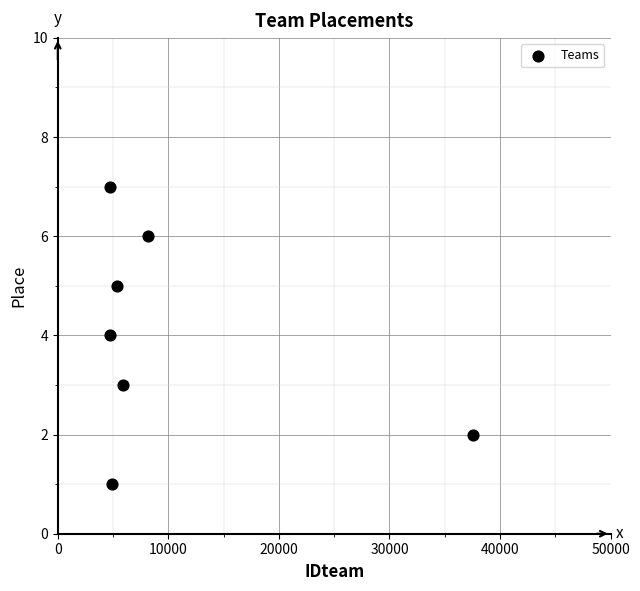

What is the range of Y values (max minus min)?

6